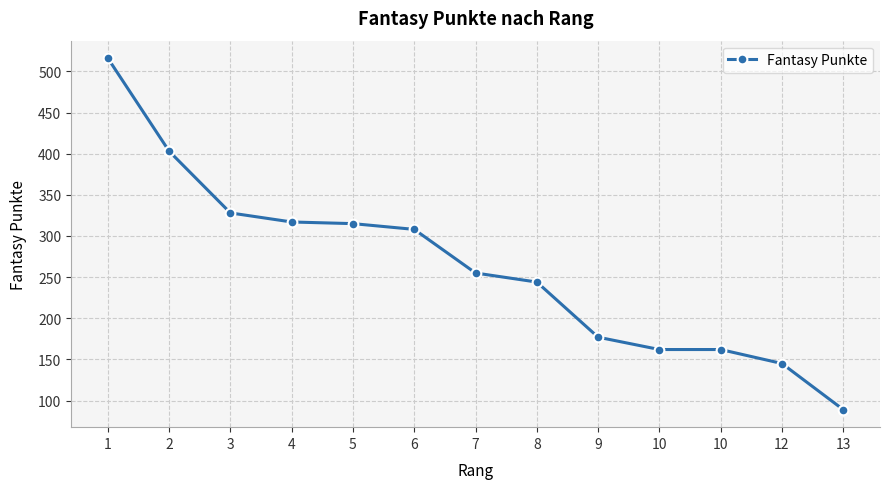

Reading left to right, extract all data points from this chart.

1=516	2=403	3=328	4=317	5=315	6=308	7=255	8=244	9=177	10=162	10=162	12=145	13=89